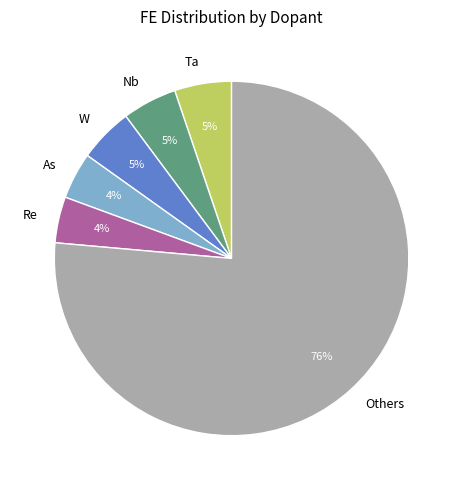

Is it true that As is 4% of the pie?

True